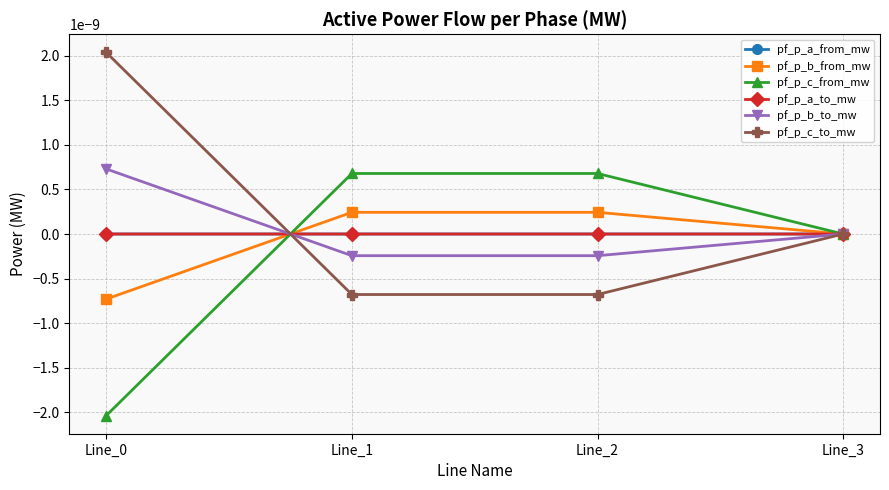

Which series has the largest total across all categories?

pf_p_c_to_mw